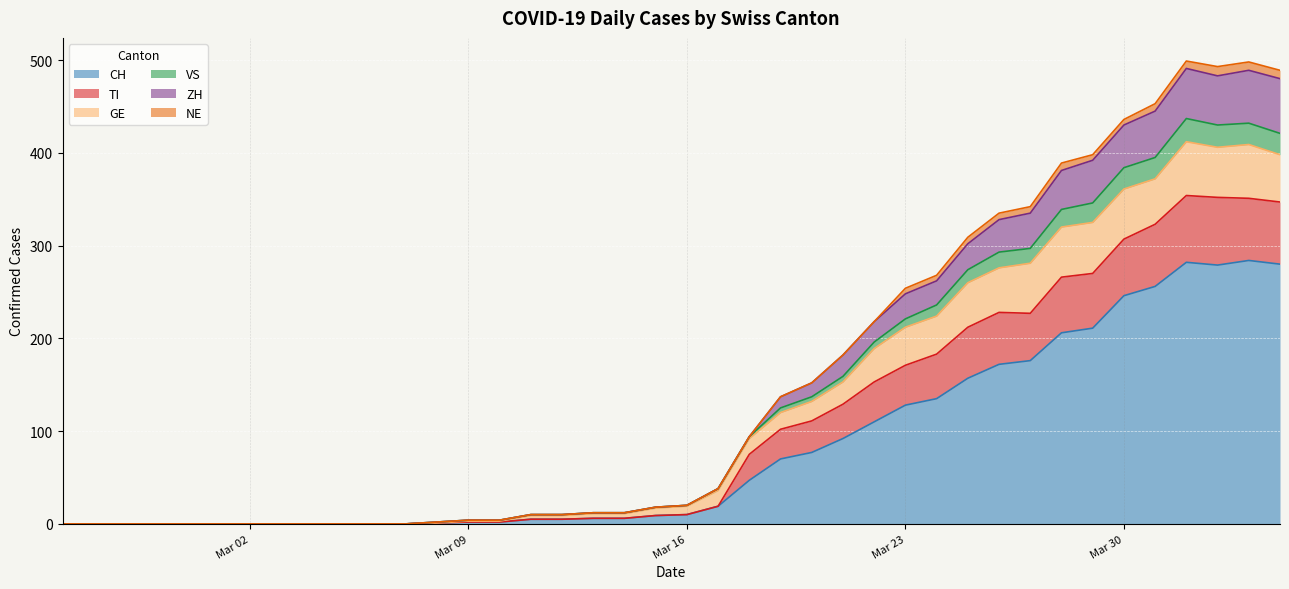

What is the highest value of the CH series?

284